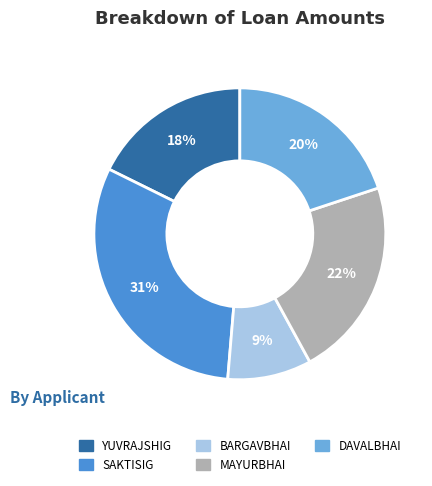

Is there a majority slice in this chart?

No